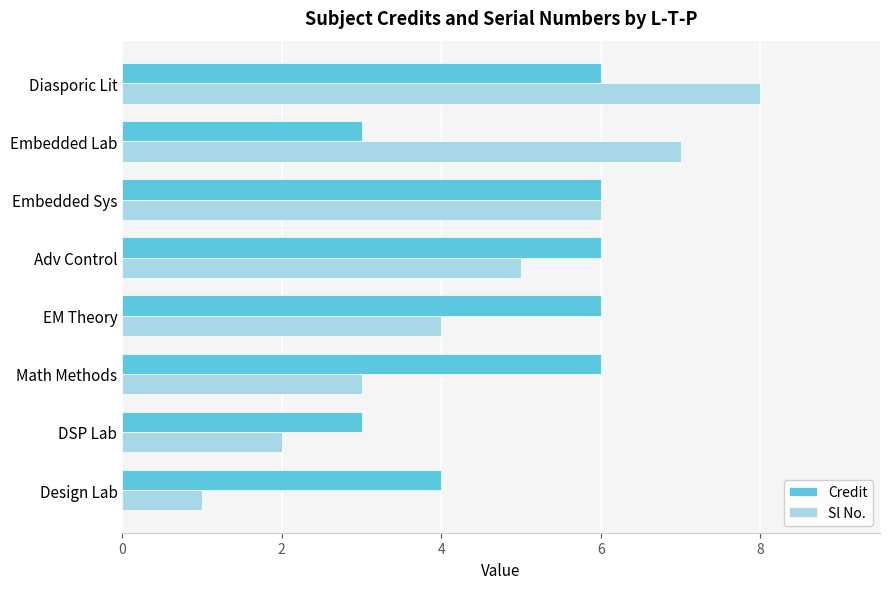

What are all the series names shown in the legend?

Credit, Sl No.